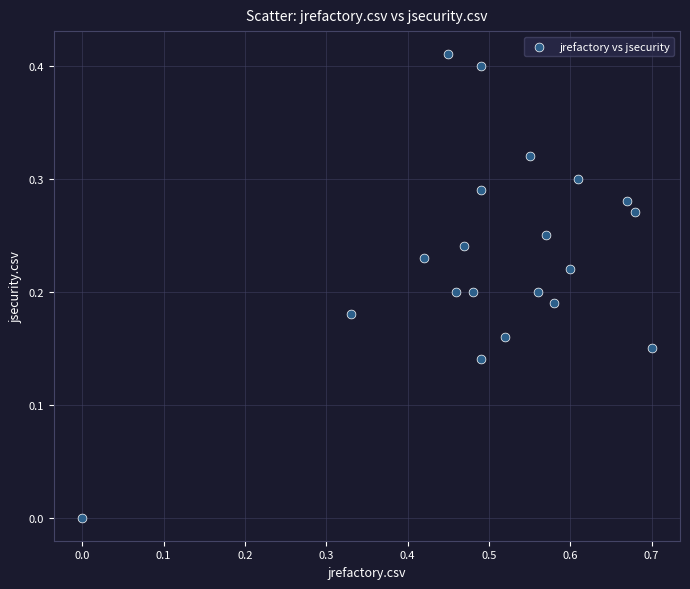

What is the range of X values (max minus min)?

0.7